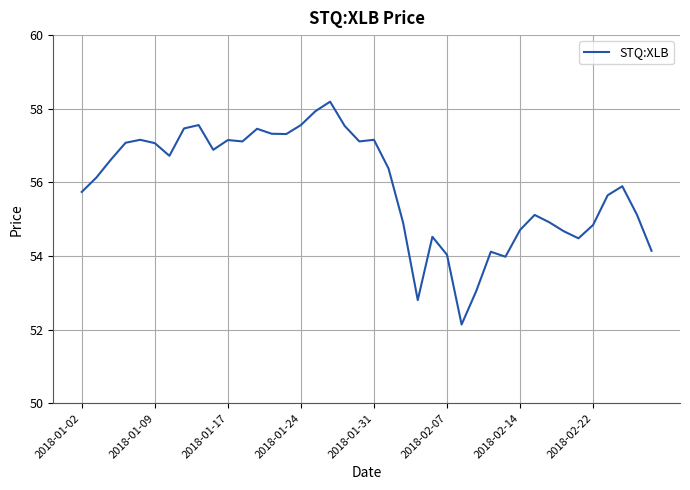

What is the greatest value displayed?

58.2